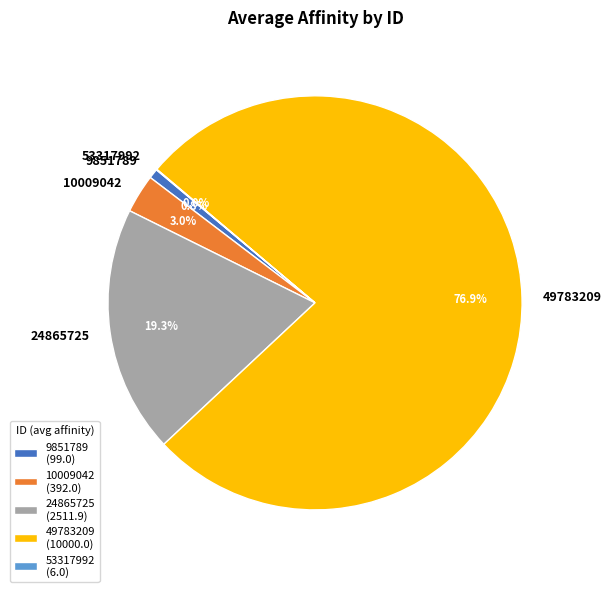

What portion of the pie excludes 24865725?

80.7%